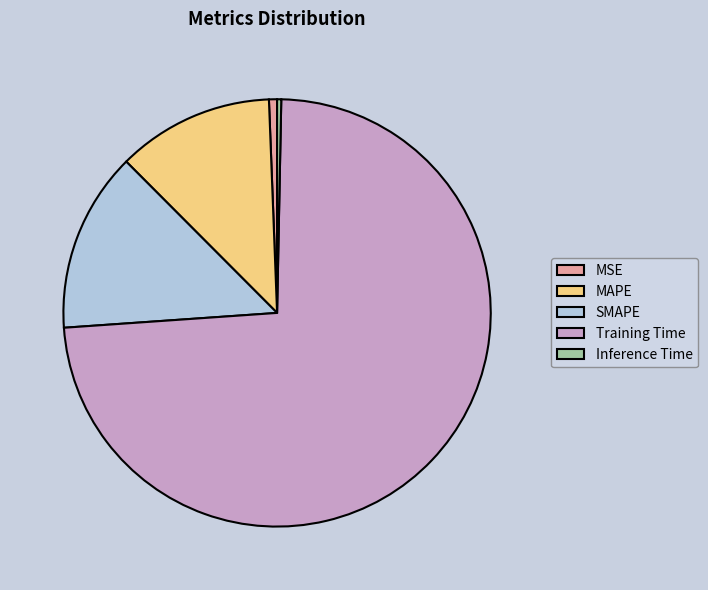

What is the largest slice in the pie chart?

Training Time